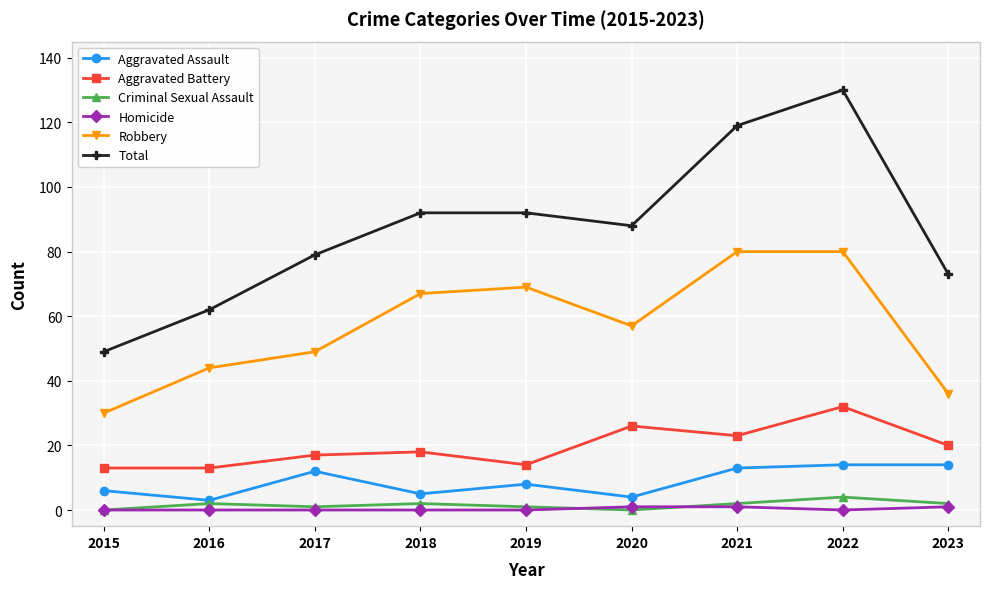

List the series in order of their peak value, highest first.

Total, Robbery, Aggravated Battery, Aggravated Assault, Criminal Sexual Assault, Homicide